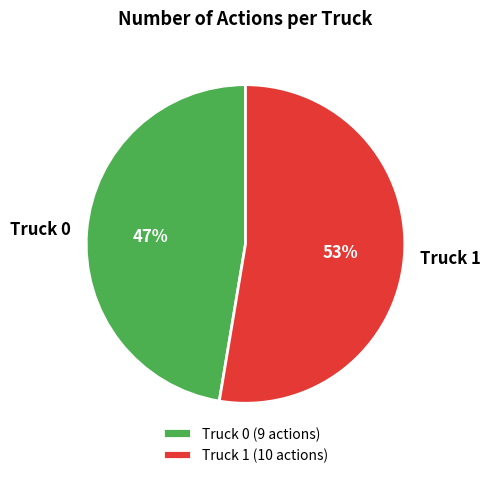

Which slice is the smallest?

Truck 0